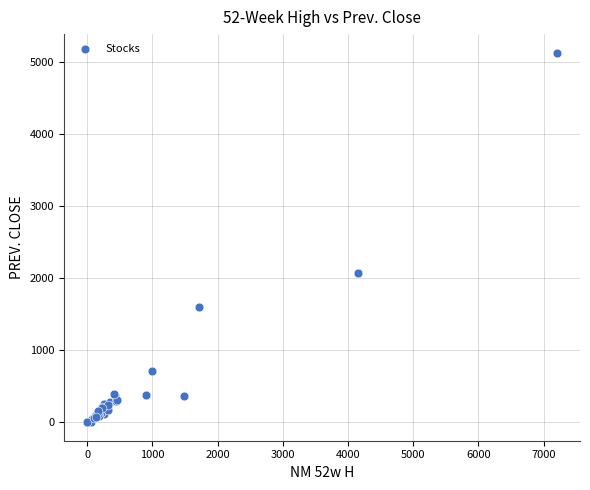

What Y value in the scatter plot is closest to 2566?

2068.5